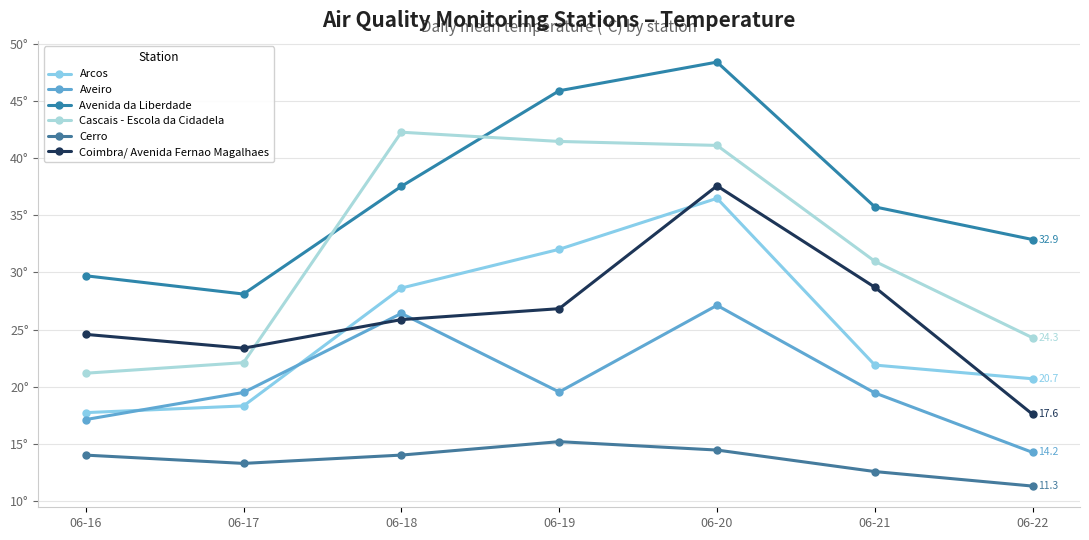

The value of Aveiro at 06-20 is 27.1. True or false?

True